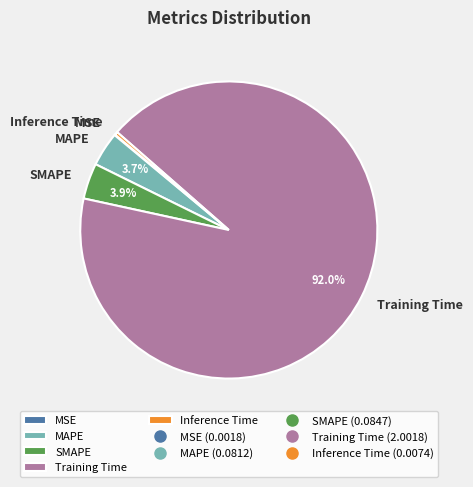

Which slice is the largest?

Training Time